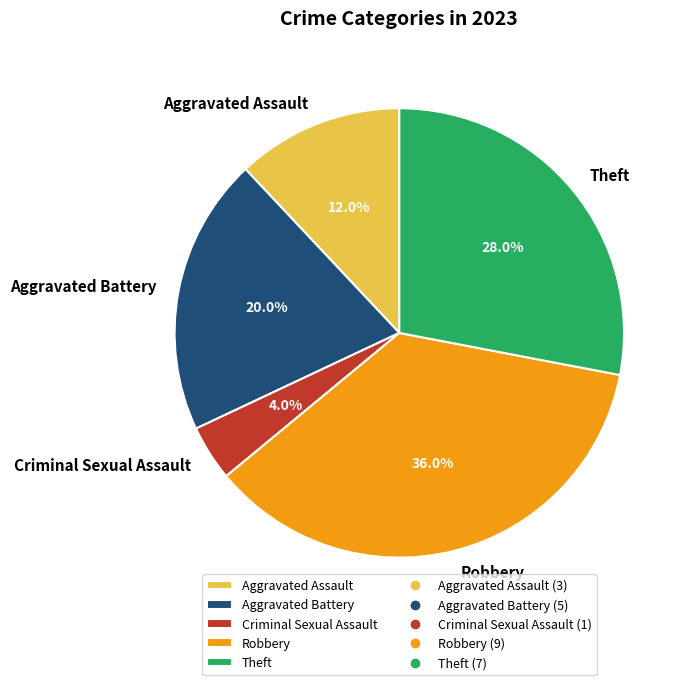

Is it true that Criminal Sexual Assault is 4% of the pie?

True